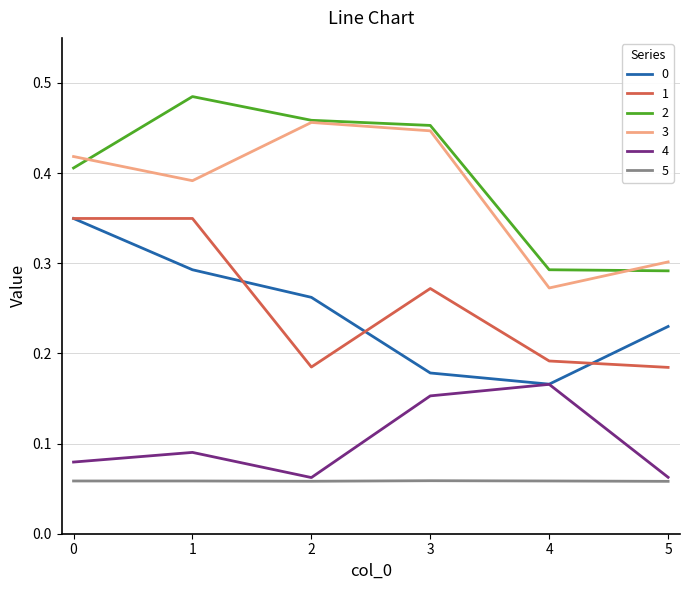

What is the total value across all series at 5?

1.1